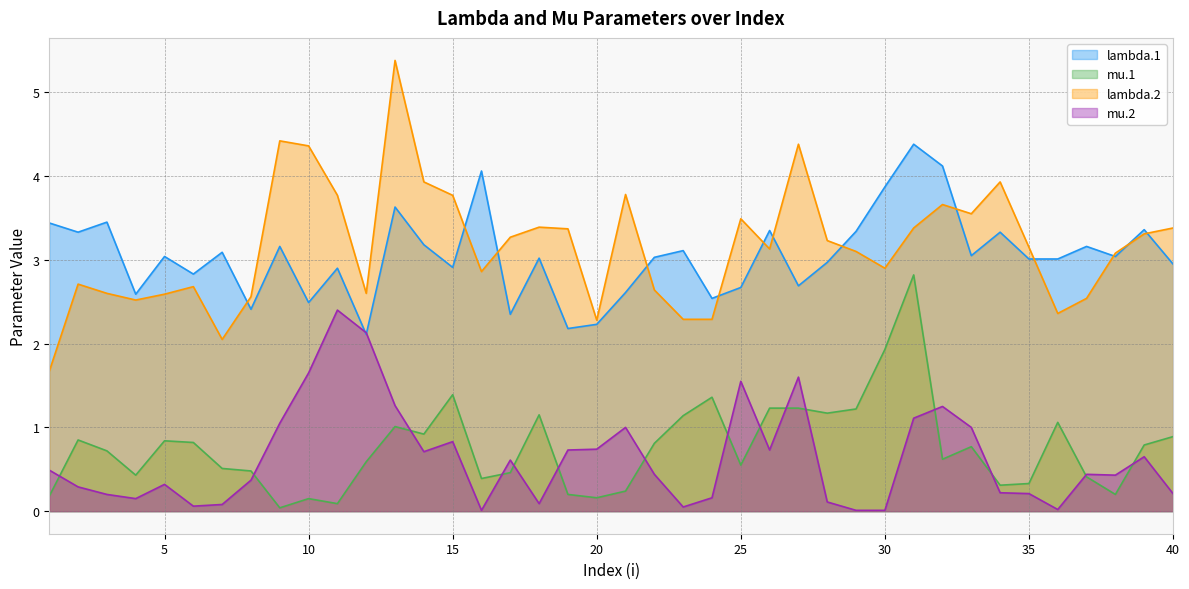

What is the sum of the mu.1 values at 20 and 38?

0.4